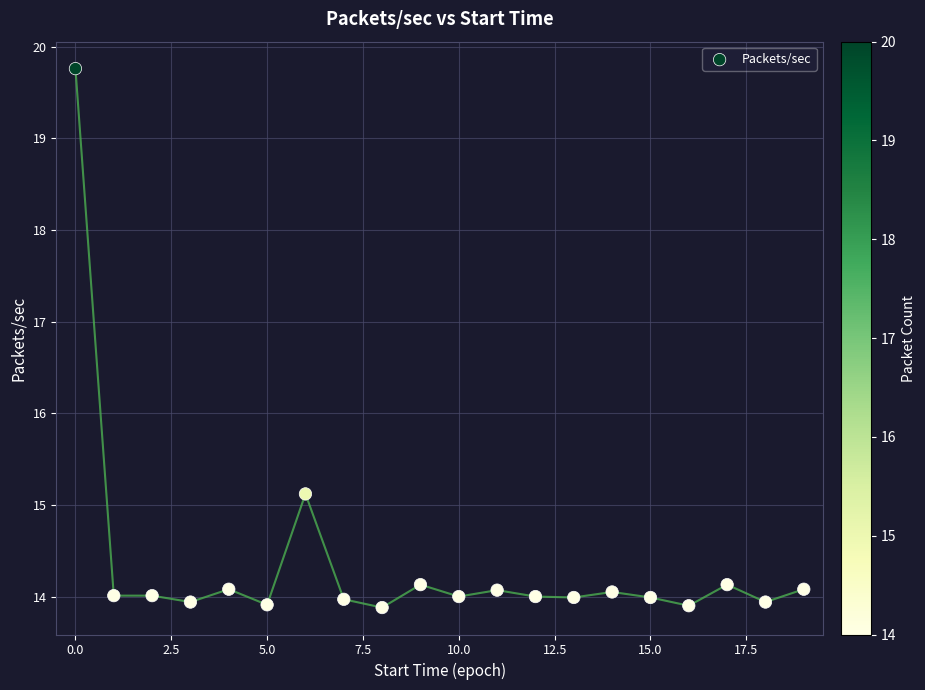

What is the range of Y values (max minus min)?

5.9